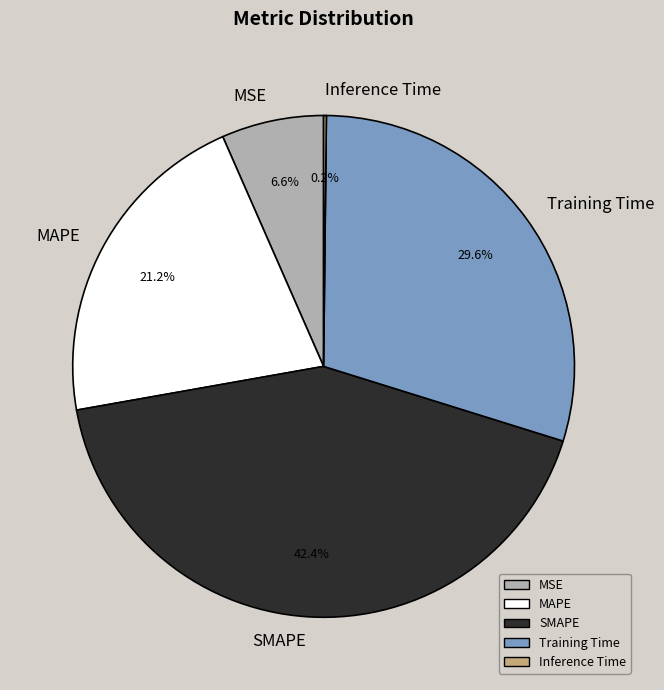

Which slice is the largest?

SMAPE